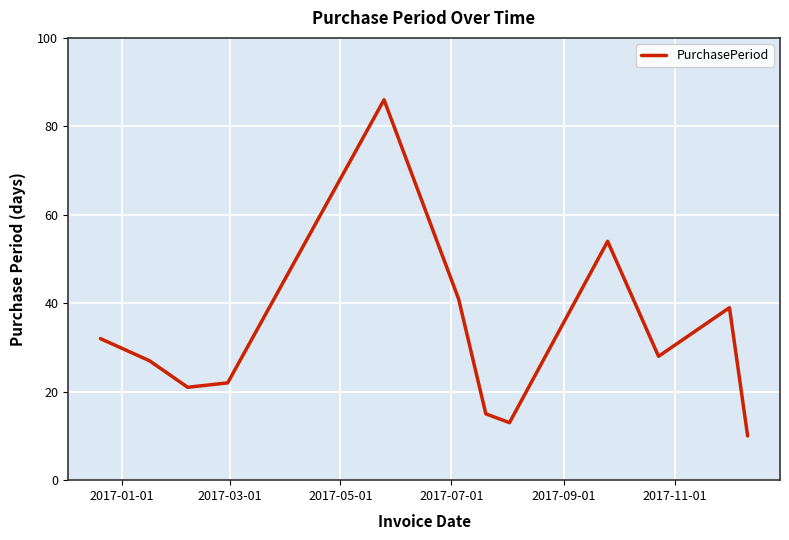

What is the difference between the maximum and minimum values?

76